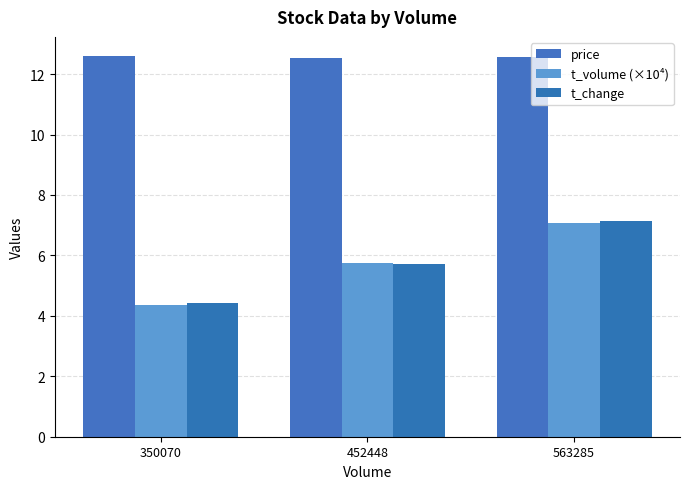

Is the value of t_change at 452448 greater than the value of t_volume (×10⁴) at 452448?

No